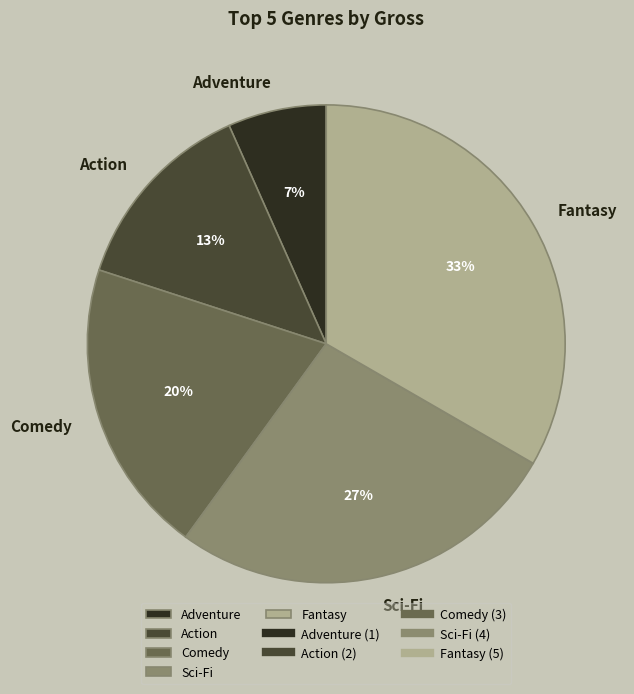

How many segments does this pie chart have?

5